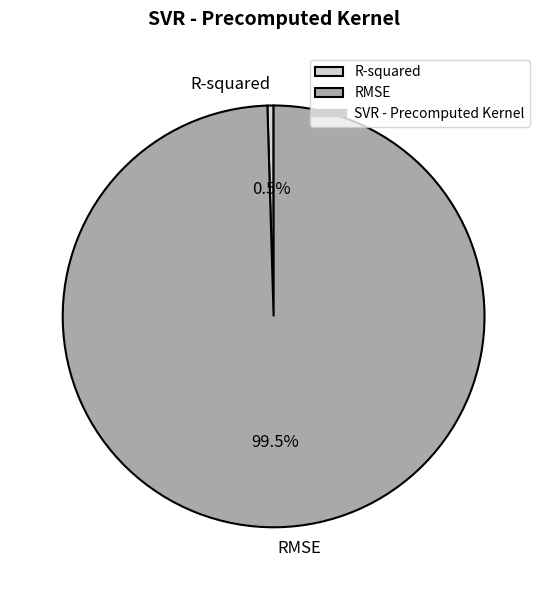

The RMSE slice represents 92% of the pie. True or false?

False